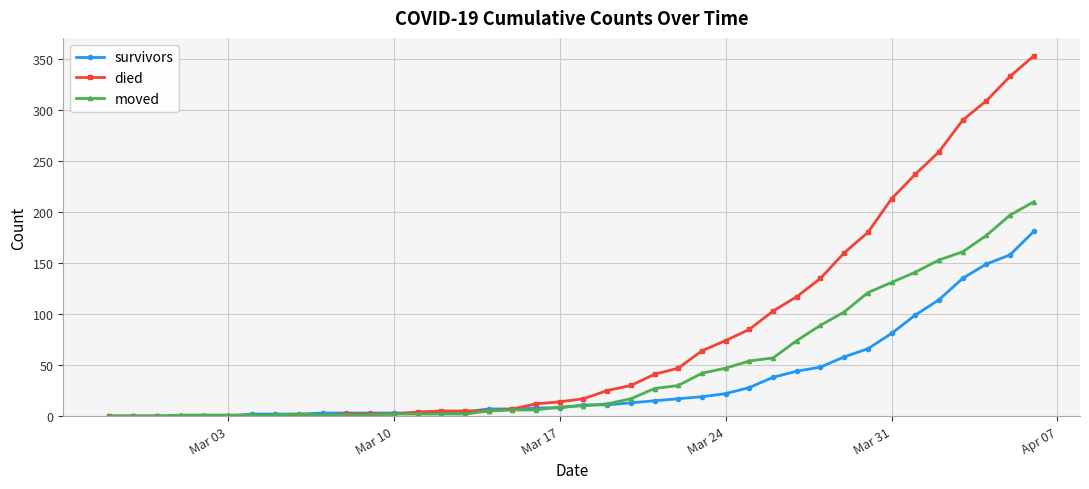

What is the average value of the survivors series?

34